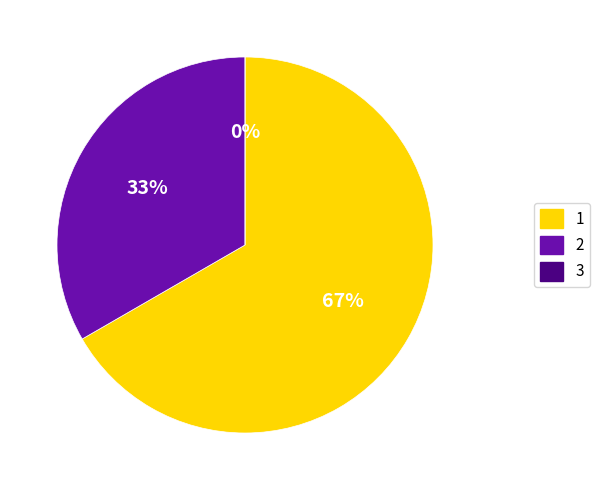

Is it true that 3 is 6% of the pie?

False